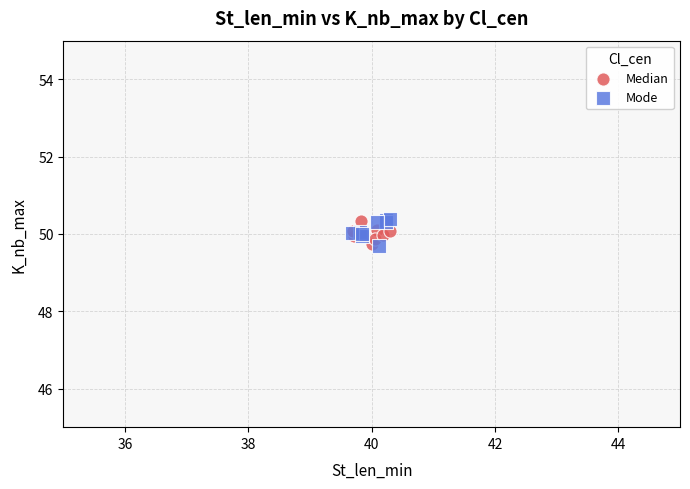

What are all the series names shown in the legend?

Median, Mode